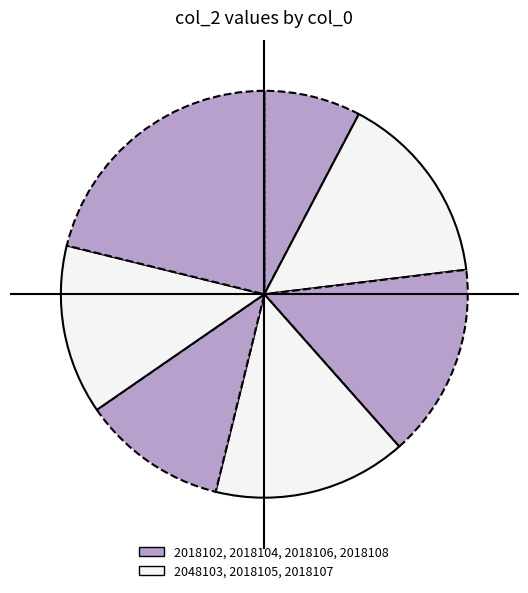

How many slices are in this pie chart?

7